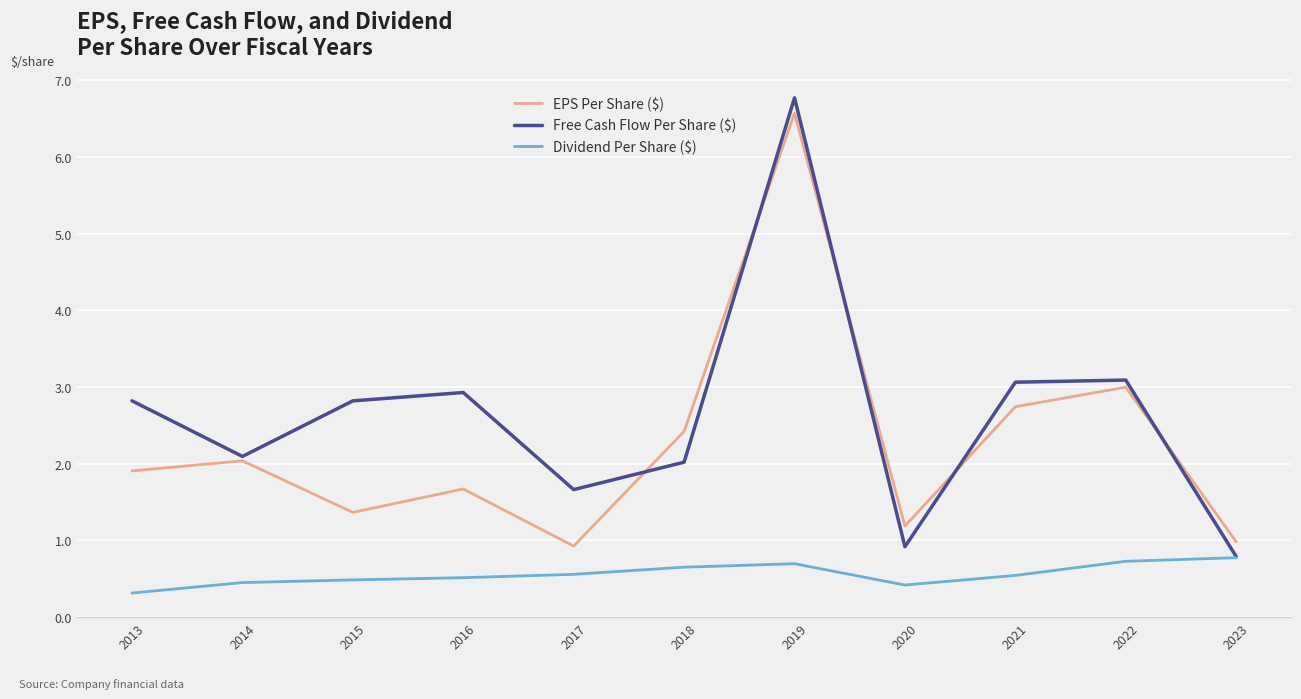

Which series has the widest spread of values?

Free Cash Flow Per Share ($)